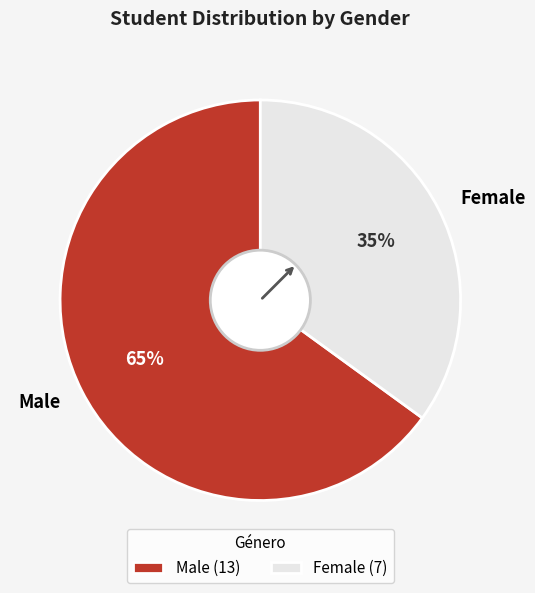

To the nearest percent, what is the difference between the largest and smallest slice percentages?

30%